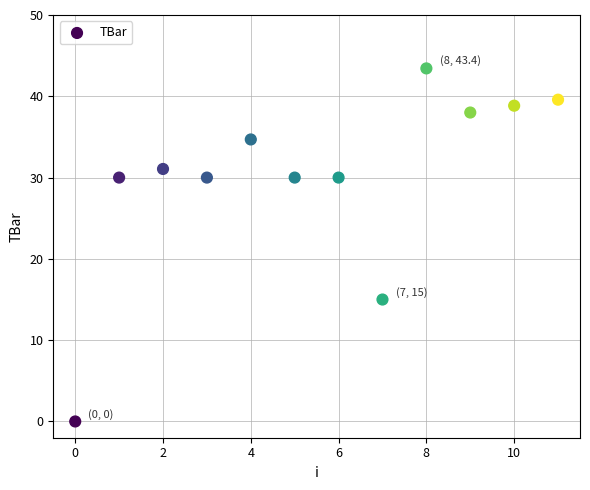

What is the average Y value?

30.1